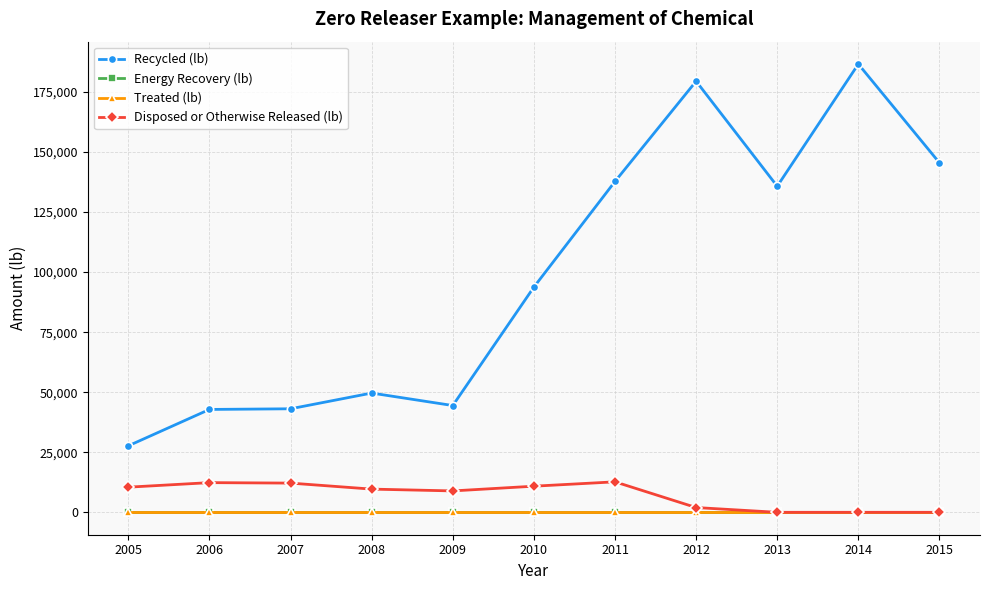

At which category is the sum across all series the highest?

2014